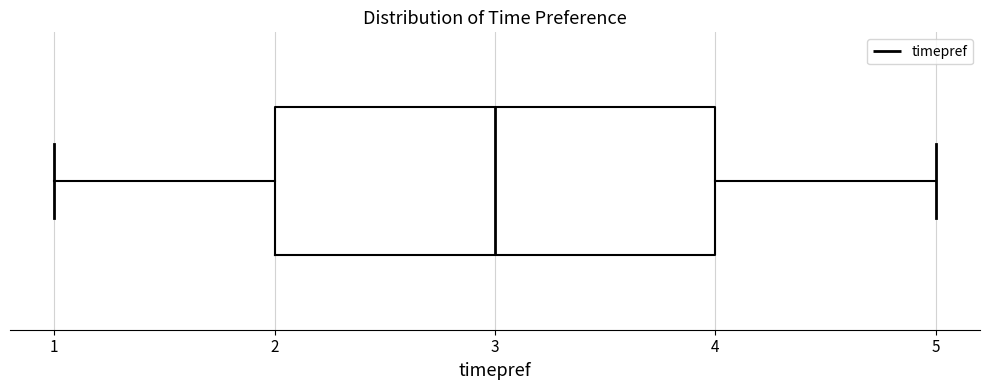

Where does the left whisker of the box end on the x-axis? The values are not printed on the chart, so give them approximately, as read against the axis.

1